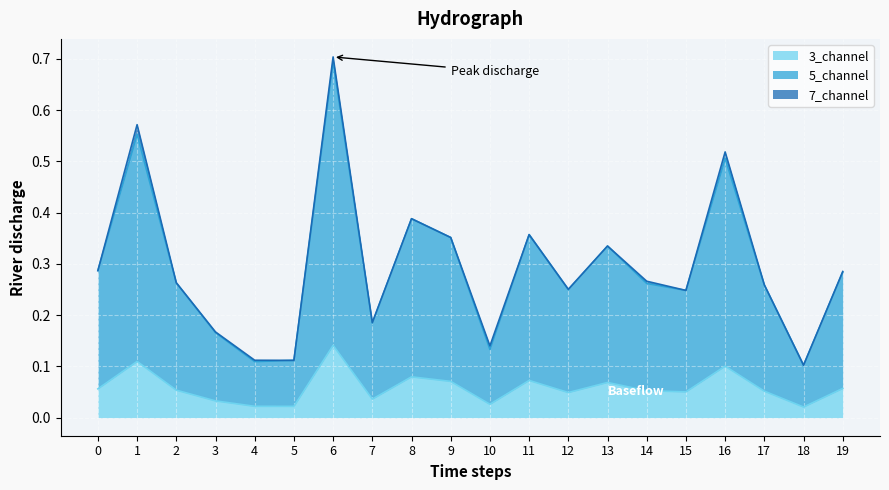

How many interior local peaks does the 3_channel series have?

6